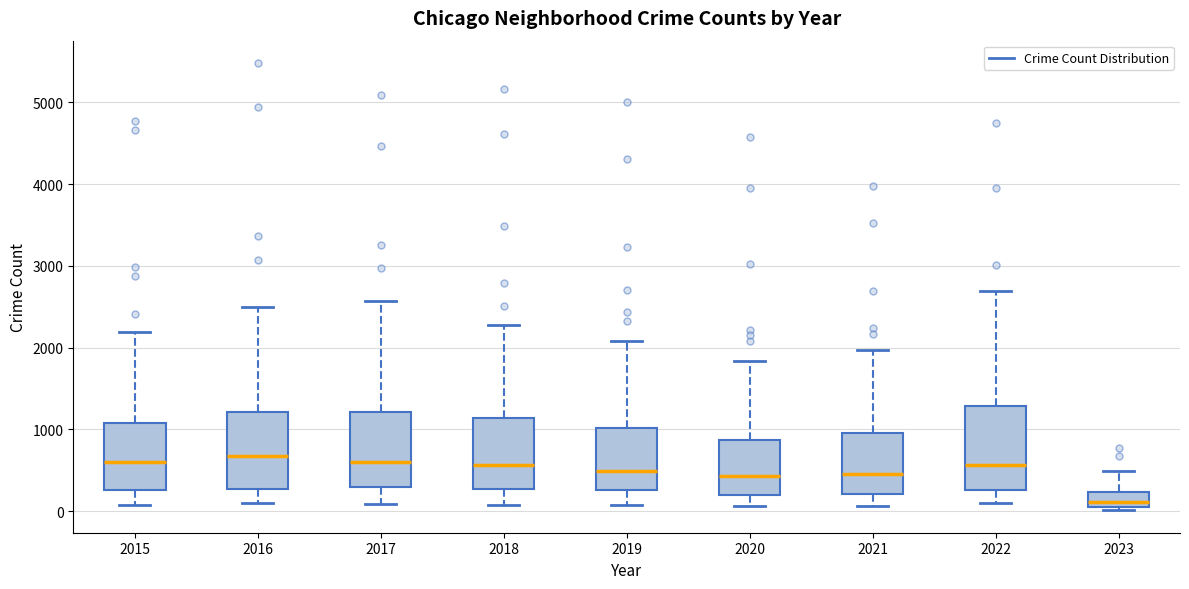

Which box has the lowest median line?

2023